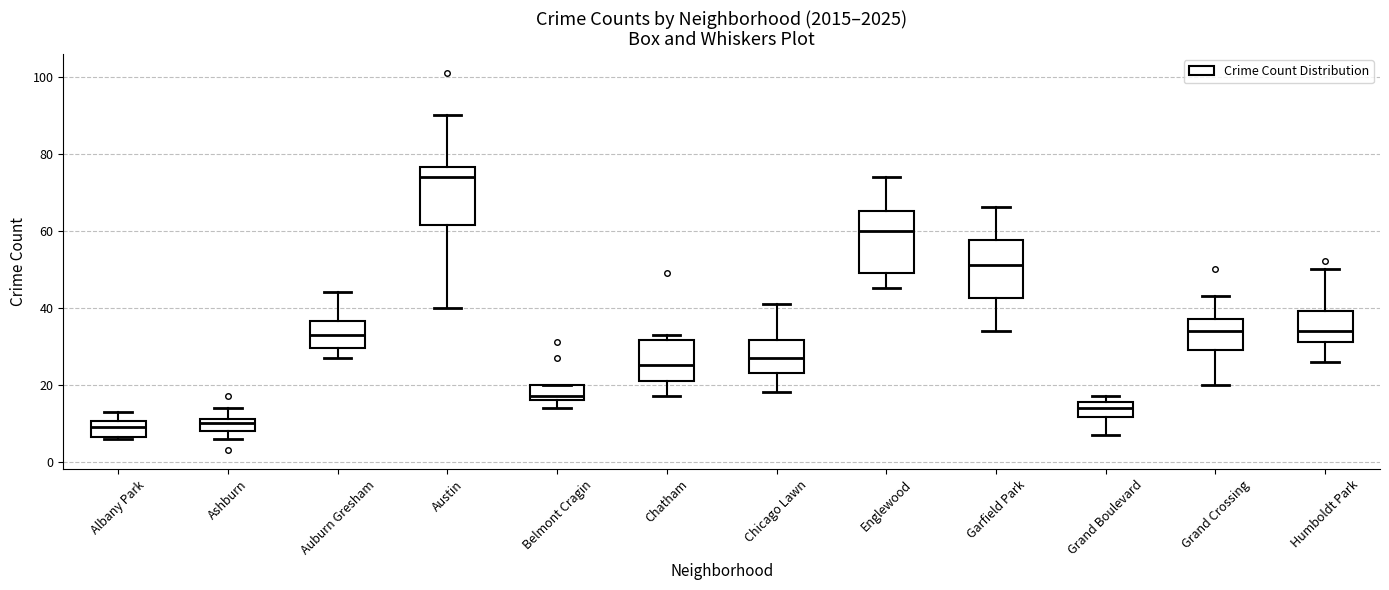

Reading left to right, transcribe this box plot: for each box, give where its median line is, the range the box spans, and where its two whiskers end, as read against the y-axis. The values are not printed on the chart, so give them approximately, as read against the axis.

Albany Park: median 10 (inside the box), box 6 to 10, whiskers 6 to 14
Ashburn: median 10, box 8 to 12, whiskers 6 to 14
Auburn Gresham: median 34, box 30 to 36, whiskers 28 to 44
Austin: median 74, box 62 to 76, whiskers 40 to 90
Belmont Cragin: median 18, box 16 to 20, whiskers 14 to 20
Chatham: median 26, box 22 to 32, whiskers 18 to 34
Chicago Lawn: median 28, box 24 to 32, whiskers 18 to 42
Englewood: median 60, box 50 to 66, whiskers 46 to 74
Garfield Park: median 52, box 42 to 58, whiskers 34 to 66
Grand Boulevard: median 14, box 12 to 16, whiskers 8 to 18
Grand Crossing: median 34, box 30 to 38, whiskers 20 to 44
Humboldt Park: median 34, box 32 to 40, whiskers 26 to 50